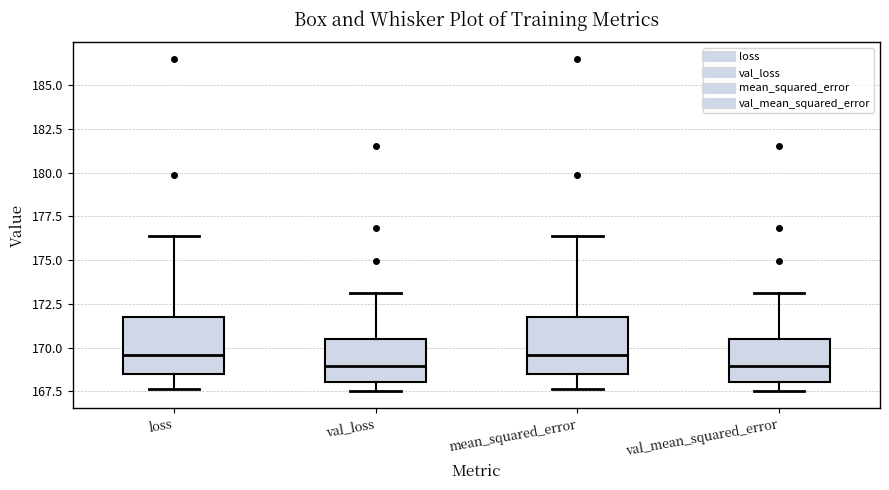

Where is the upper edge of the box for val_mean_squared_error on the y-axis? The values are not printed on the chart, so give them approximately, as read against the axis.

170.5